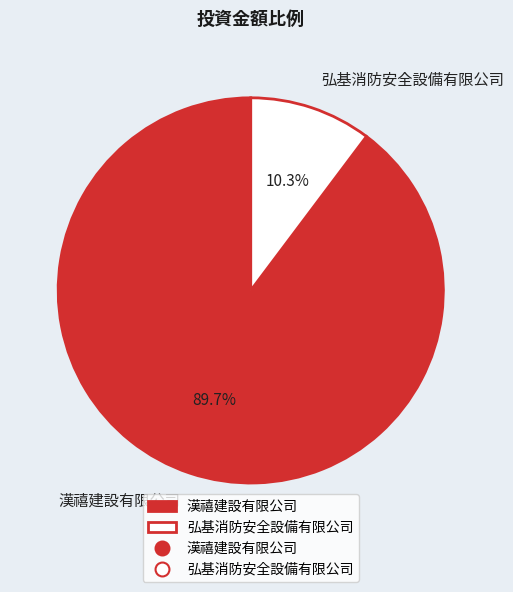

Is there a majority slice in this chart?

Yes